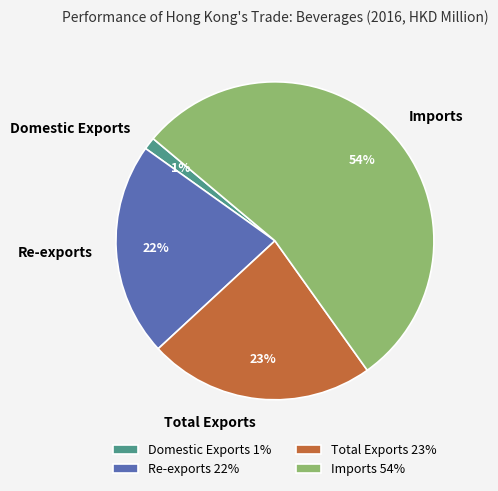

Which has a higher value, Imports or Domestic Exports?

Imports